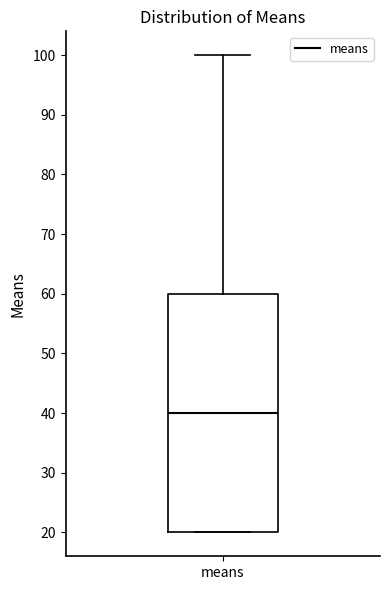

Transcribe this box plot: give where the median line is, the range the box spans, and where the two whiskers end, as read against the y-axis. The values are not printed on the chart, so give them approximately, as read against the axis.

median 40, box 20 to 60, whiskers 20 to 100